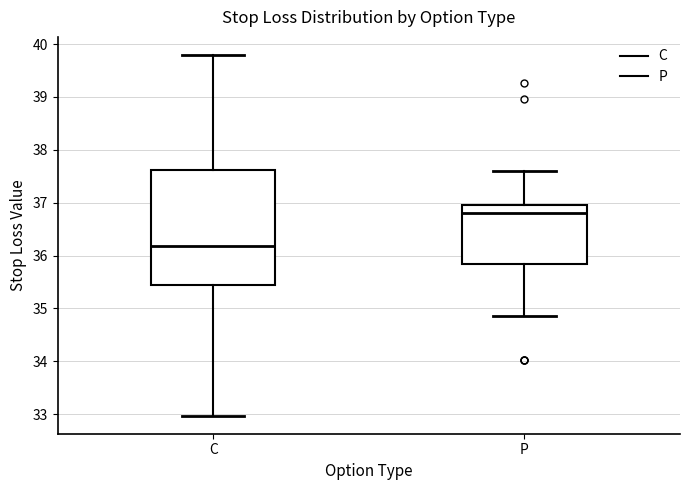

Where is the upper edge of the box for C on the y-axis? The values are not printed on the chart, so give them approximately, as read against the axis.

37.6